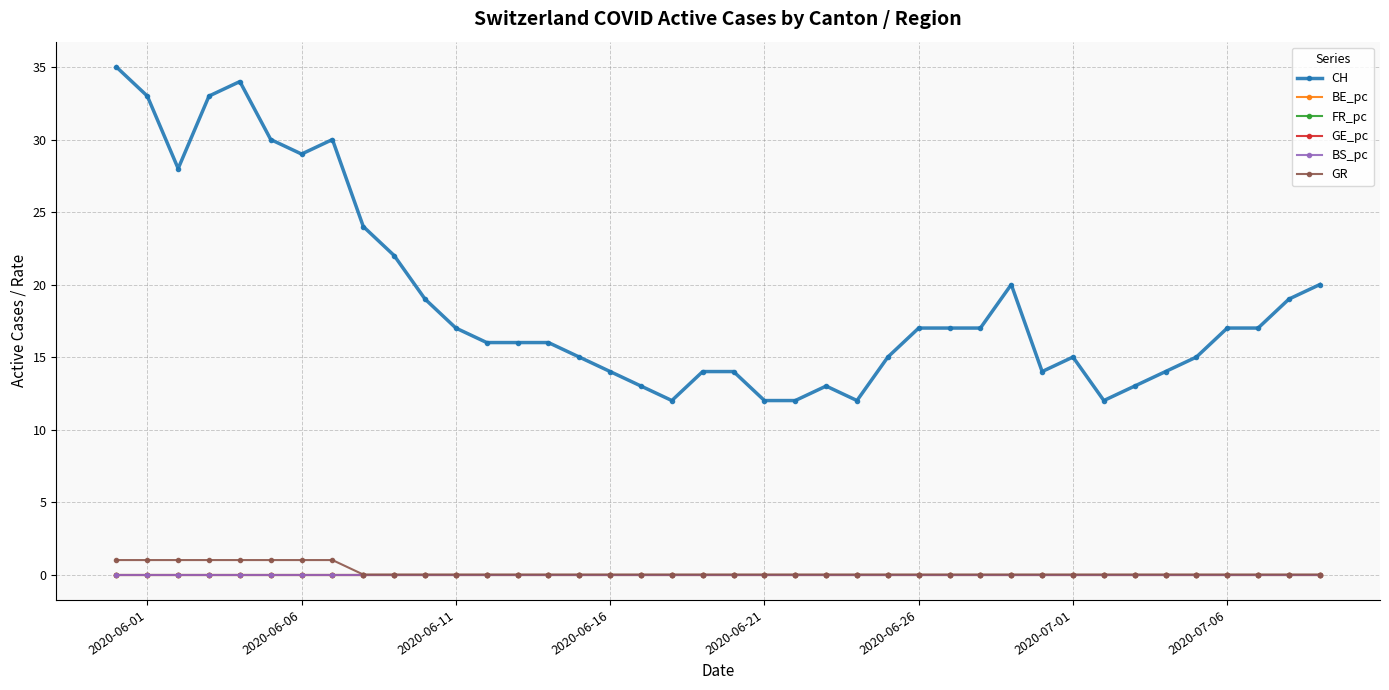

True or false: FR_pc and CH intersect in this chart.

False